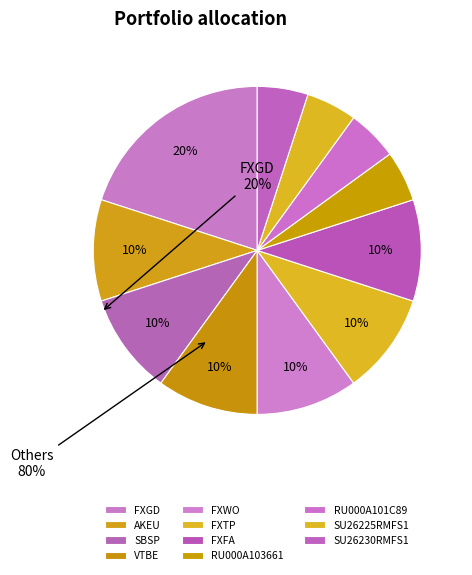

What portion of the pie excludes FXGD?

80.0%